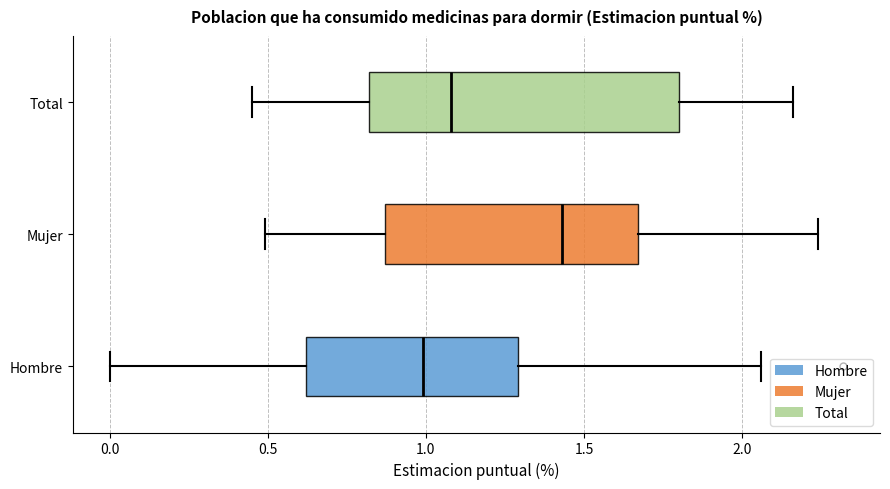

Which box has the furthest to the right median line?

Mujer